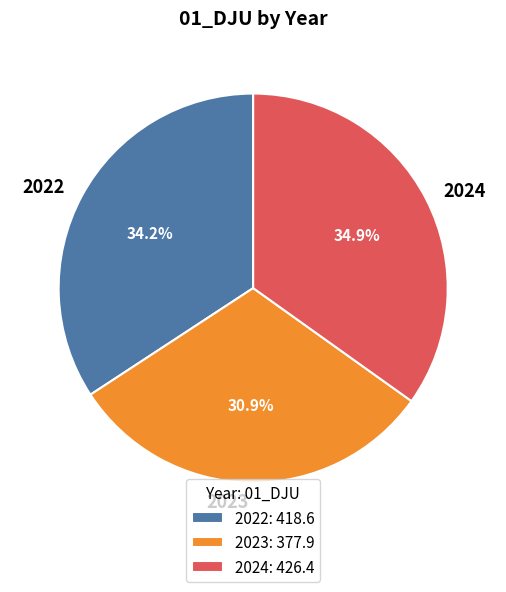

True or false: 2022 accounts for 34% of the total.

True